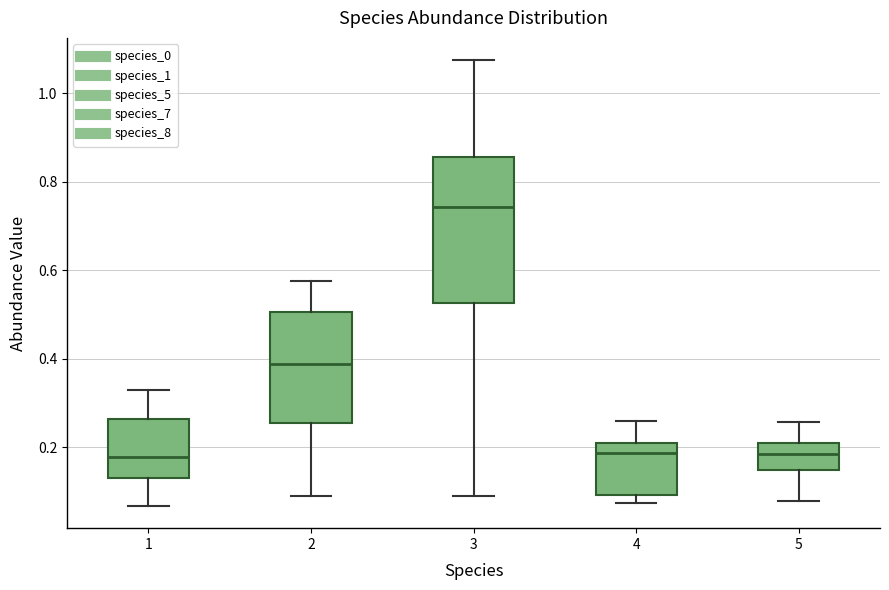

Reading left to right, read every box against the y-axis: the position of its median line, the range the box covers, and the ends of its whiskers. The values are not printed on the chart, so give them approximately, as read against the axis.

1: median 0.18, box 0.14 to 0.26, whiskers 0.06 to 0.32
2: median 0.38, box 0.26 to 0.50, whiskers 0.10 to 0.58
3: median 0.74, box 0.52 to 0.86, whiskers 0.10 to 1.08
4: median 0.18, box 0.10 to 0.22, whiskers 0.08 to 0.26
5: median 0.18, box 0.14 to 0.20, whiskers 0.08 to 0.26